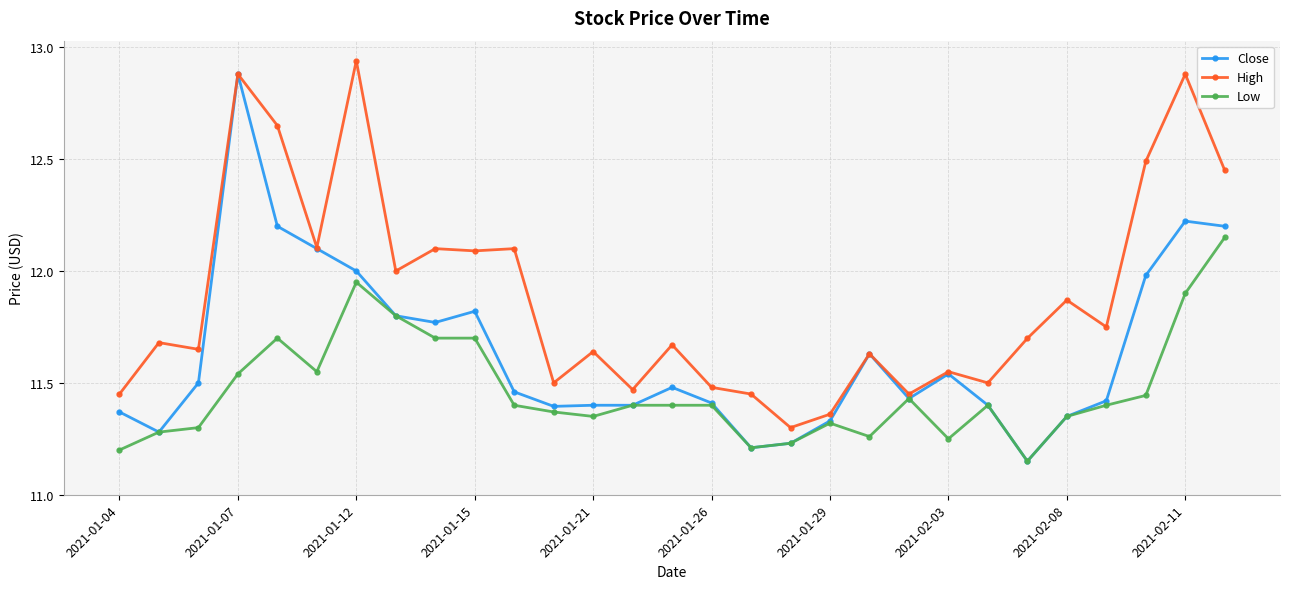

Which series has the largest total across all categories?

High